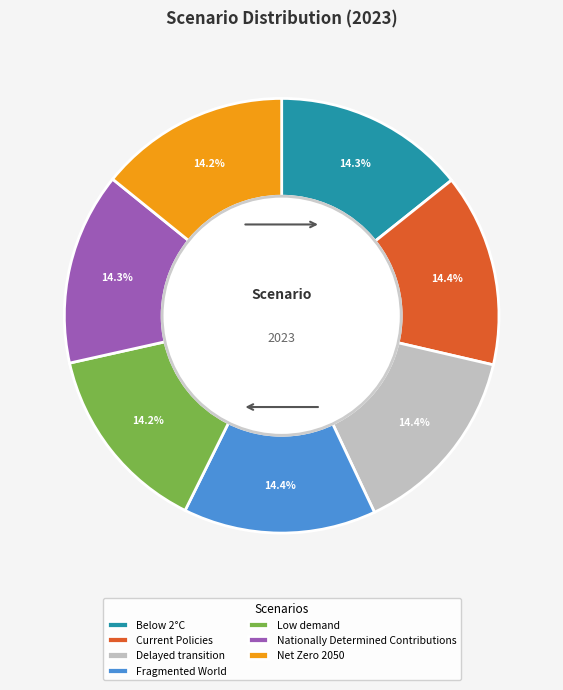

What percentage is the Nationally Determined Contributions slice, to the nearest percent?

14%